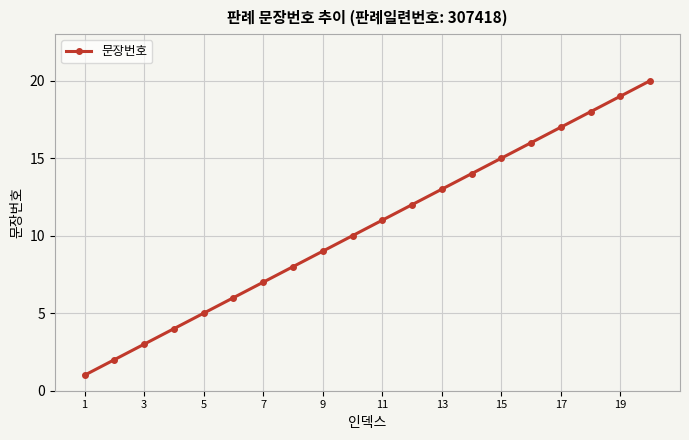

What is the greatest value displayed?

20